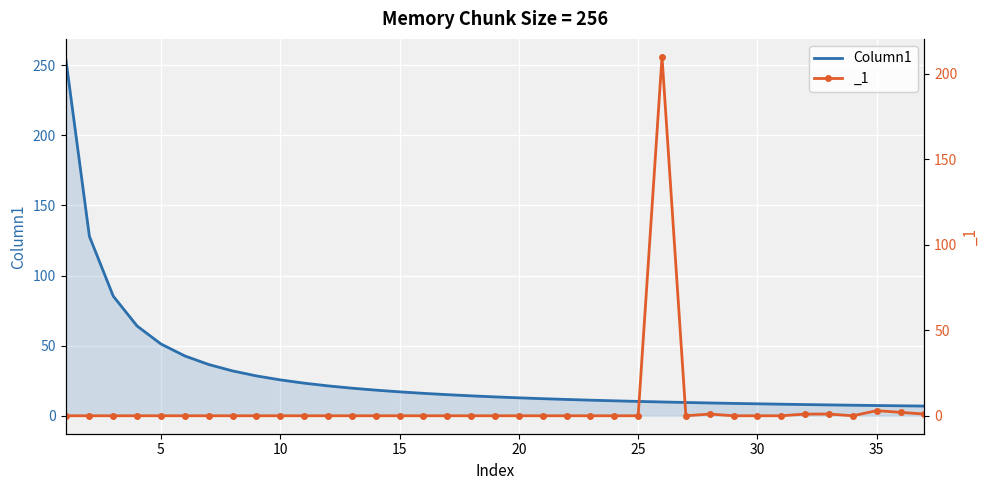

What is the value of the 37th point from the left?

6.9